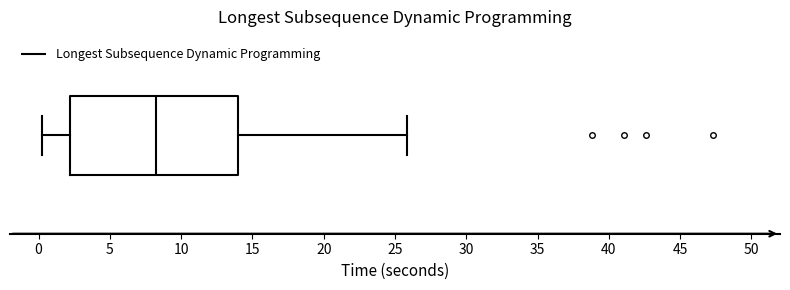

Where is the left edge of the box on the x-axis? The values are not printed on the chart, so give them approximately, as read against the axis.

2